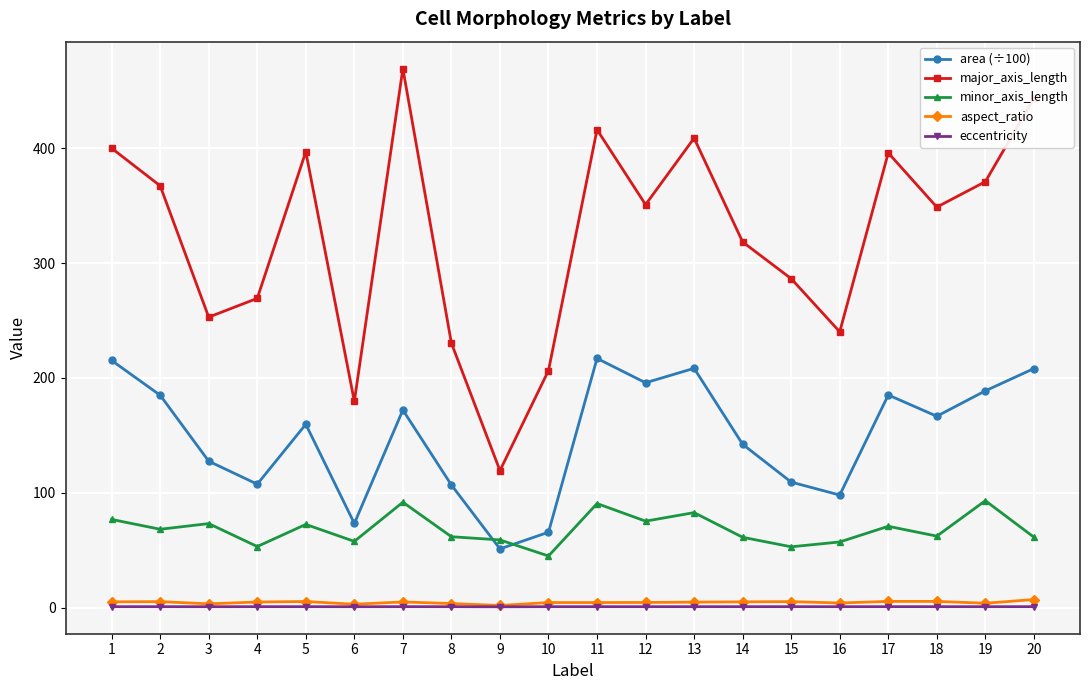

True or false: area (÷100) and major_axis_length intersect in this chart.

False